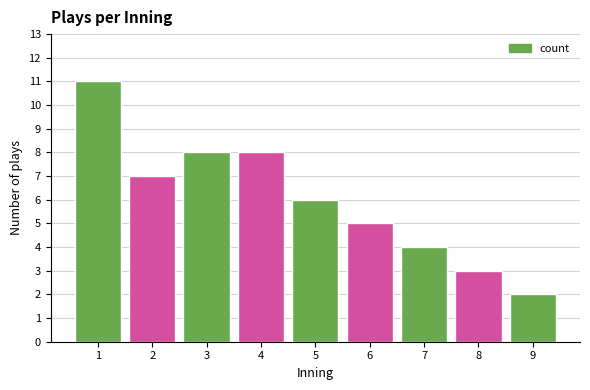

Reading right to left, list all the values displayed in this chart.

9=2	8=3	7=4	6=5	5=6	4=8	3=8	2=7	1=11